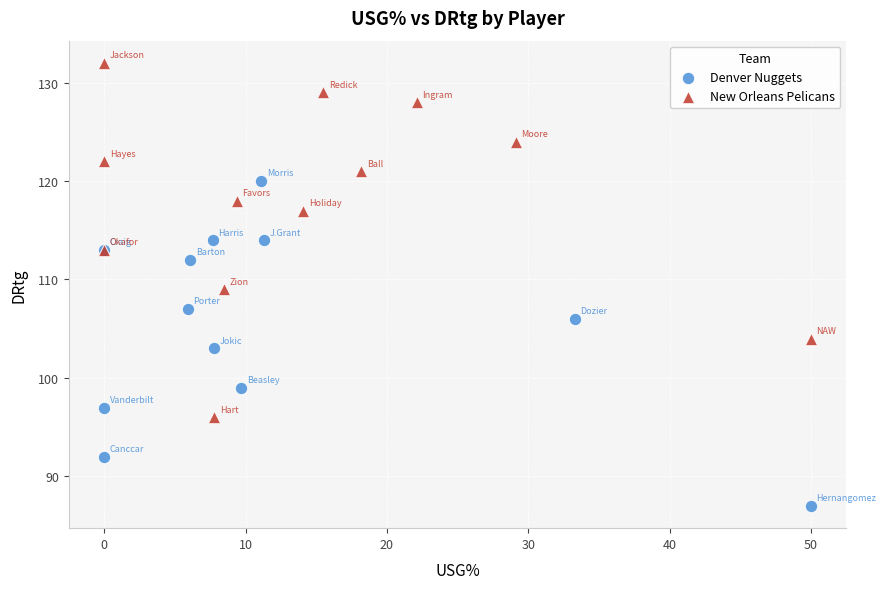

Which series has the widest spread of Y values?

New Orleans Pelicans